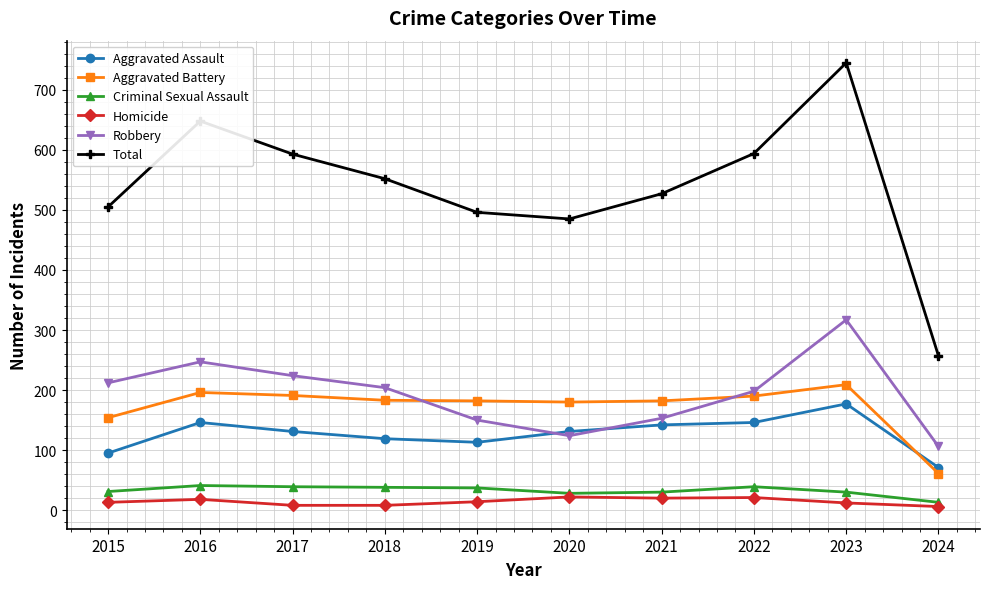

What is the difference between the maximum and second lowest values in the Robbery series?

193